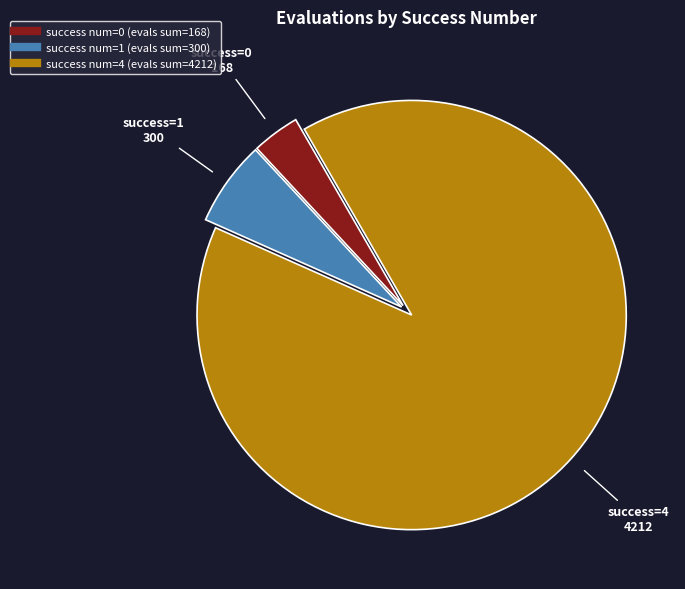

How many segments does this pie chart have?

3